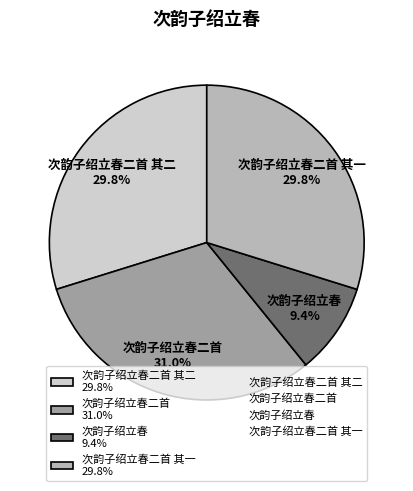

Does any single category account for the majority?

No